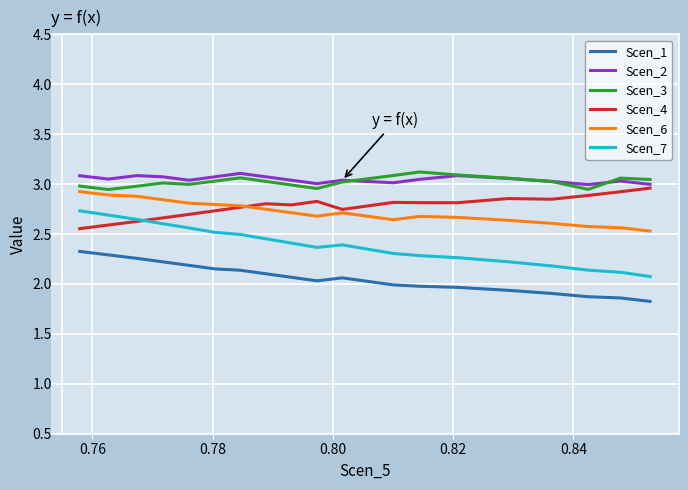

What is the lowest value of the Scen_7 series?

2.1